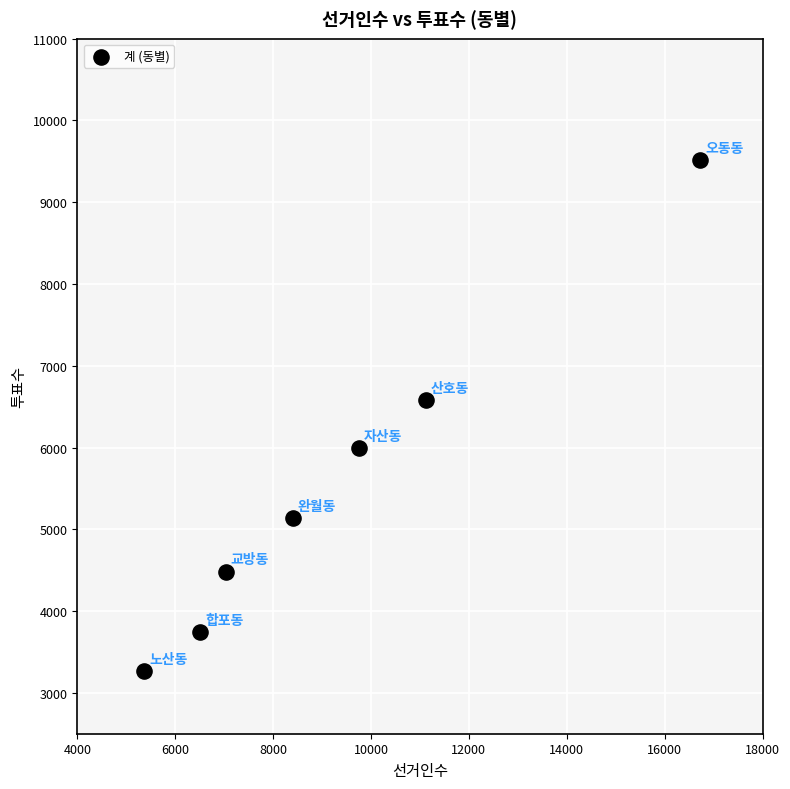

What is the average Y value?

5532